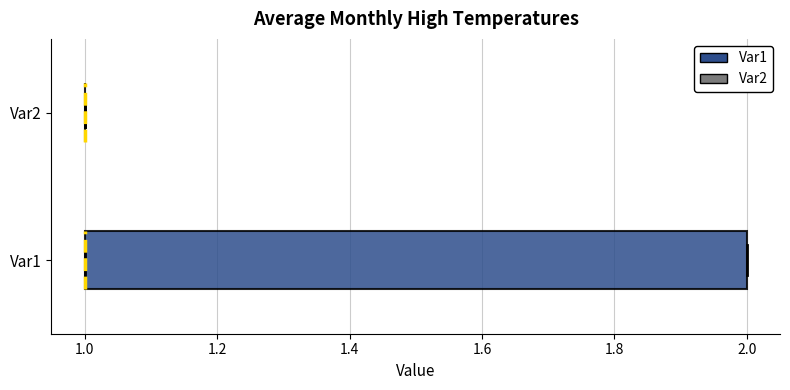

Reading bottom to top, transcribe this box plot: for each box, give where its median line is, the range the box spans, and where its two whiskers end, as read against the x-axis. The values are not printed on the chart, so give them approximately, as read against the axis.

Var1: median 1 (drawn on the box's left edge), box 1 to 2, whiskers 1 to 2
Var2: box collapsed to a line at 1, whiskers 1 to 1